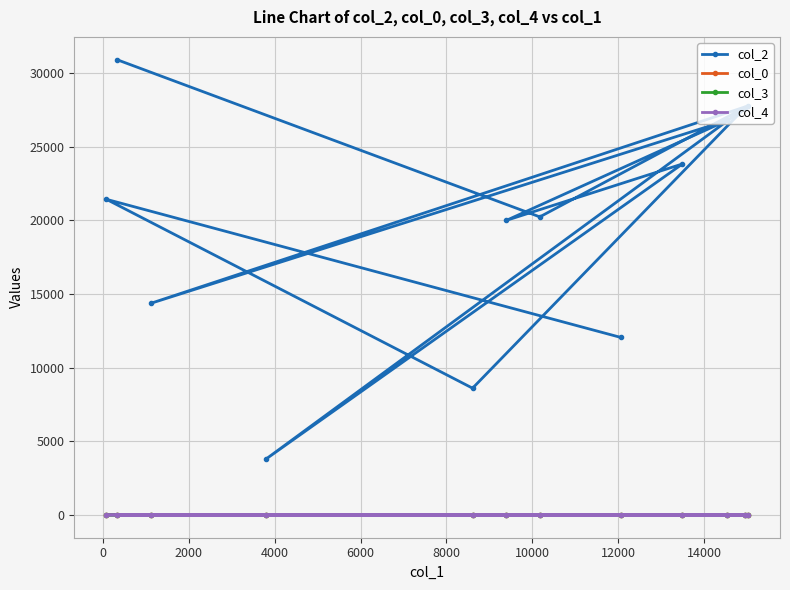

What are all the series names shown in the legend?

col_2, col_0, col_3, col_4